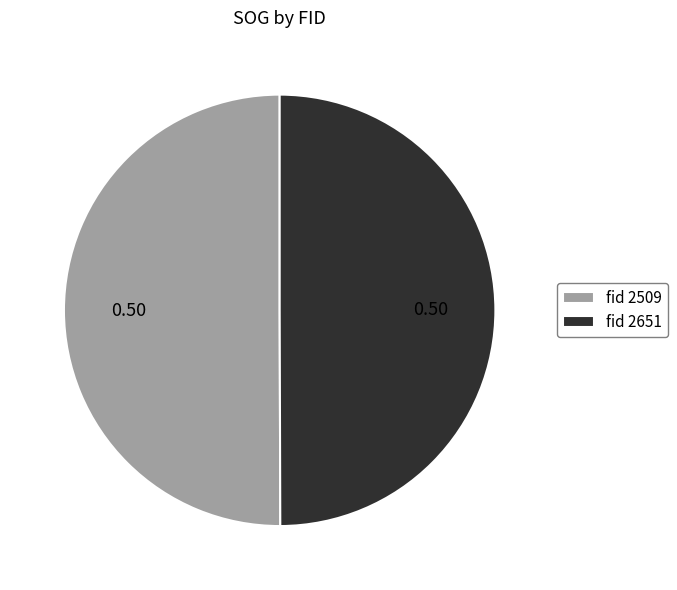

Approximately how many times larger is the value at fid 2509 compared to fid 2651?

1.0